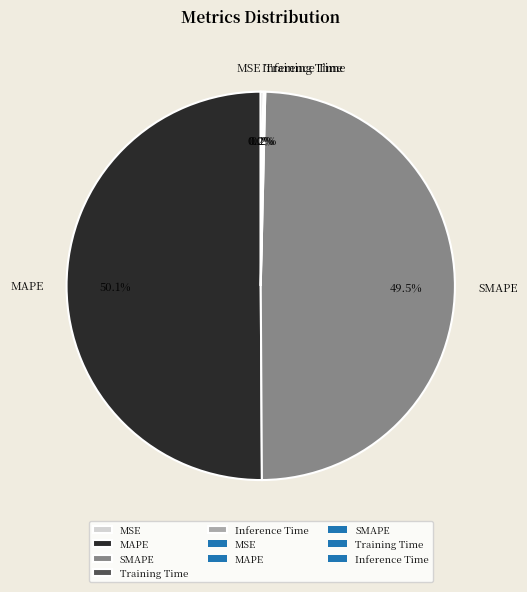

Between MAPE and SMAPE, which is larger?

MAPE